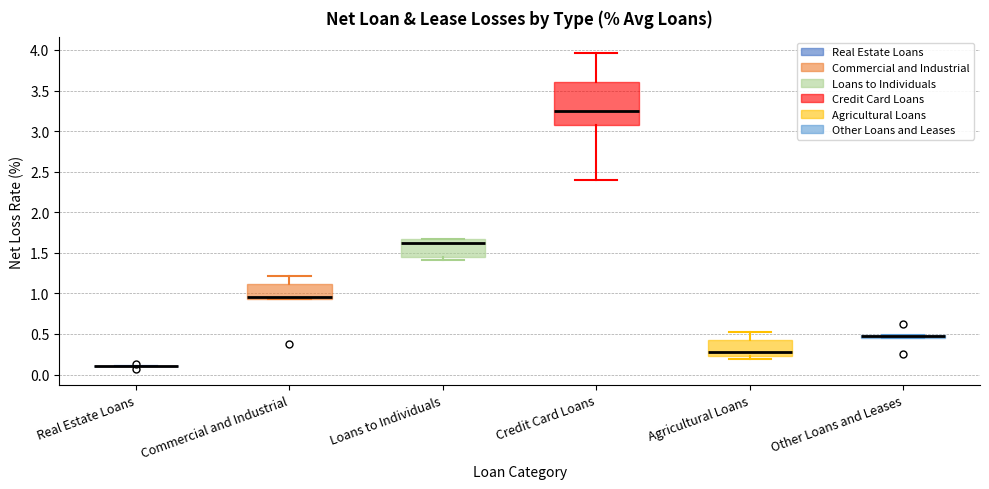

Which box is the tallest, from its lower edge to its upper edge?

Credit Card Loans